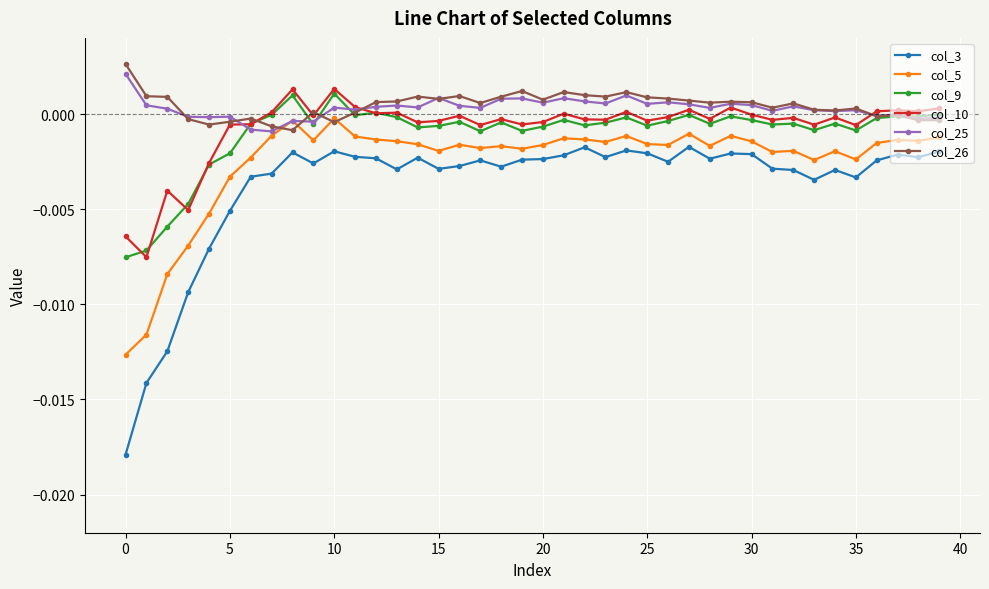

What is the sum of all col_3 values?

-0.1